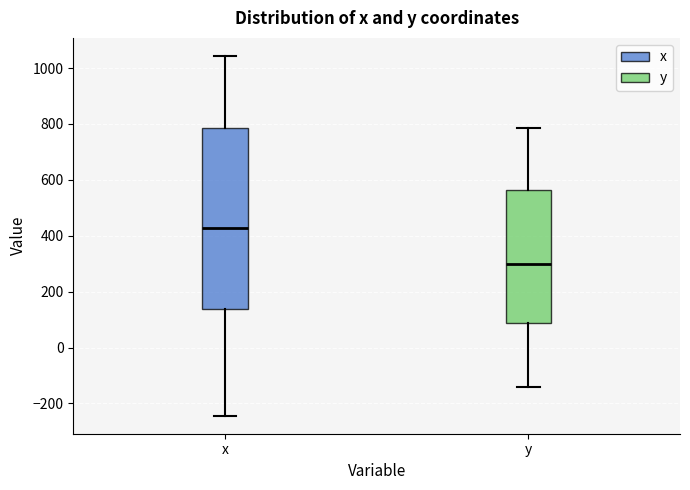

Where does the upper whisker of the box for y end on the y-axis? The values are not printed on the chart, so give them approximately, as read against the axis.

780